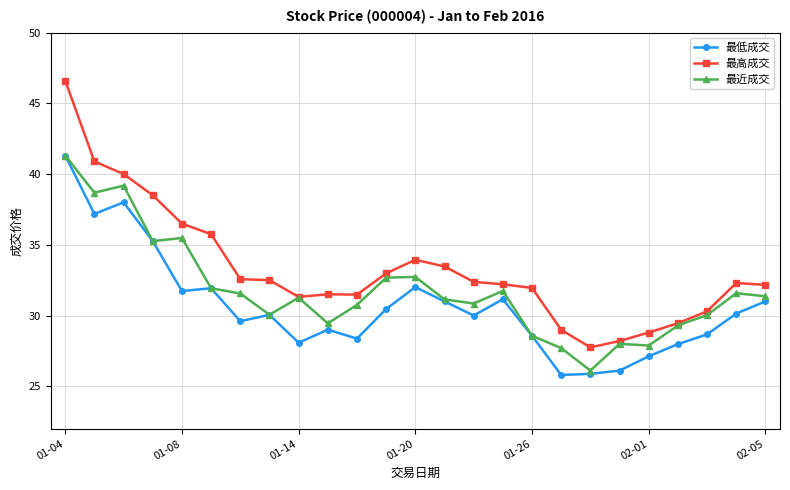

True or false: 最高成交 and 最低成交 intersect in this chart.

False